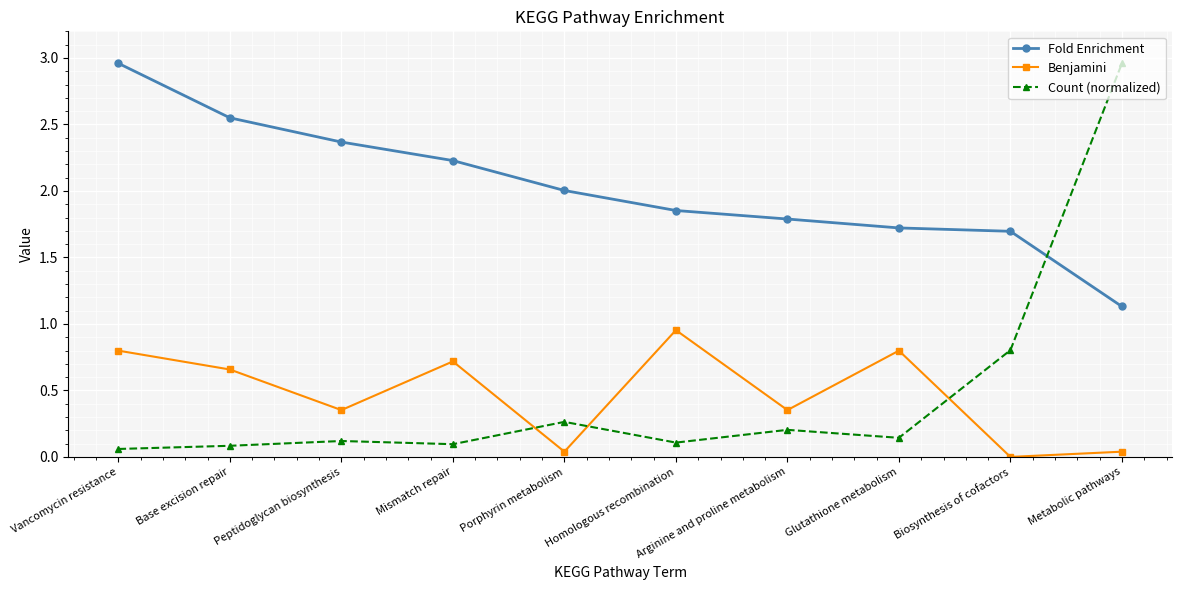

Between which two adjacent categories do Count (normalized) and Fold Enrichment first intersect?

Biosynthesis of cofactors and Metabolic pathways